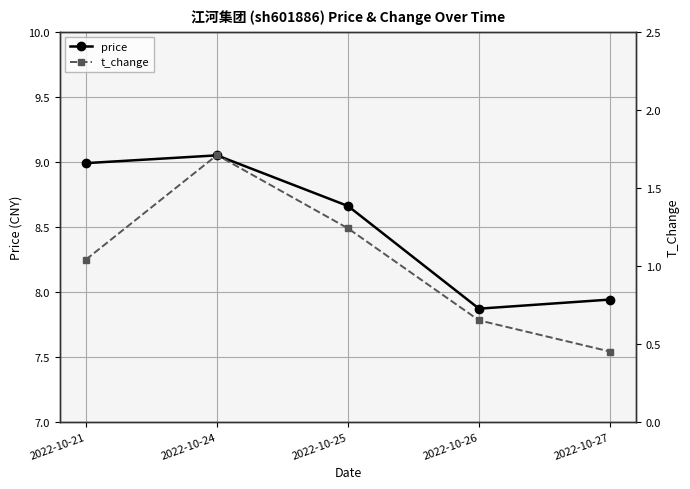

Which series has the largest total across all categories?

price